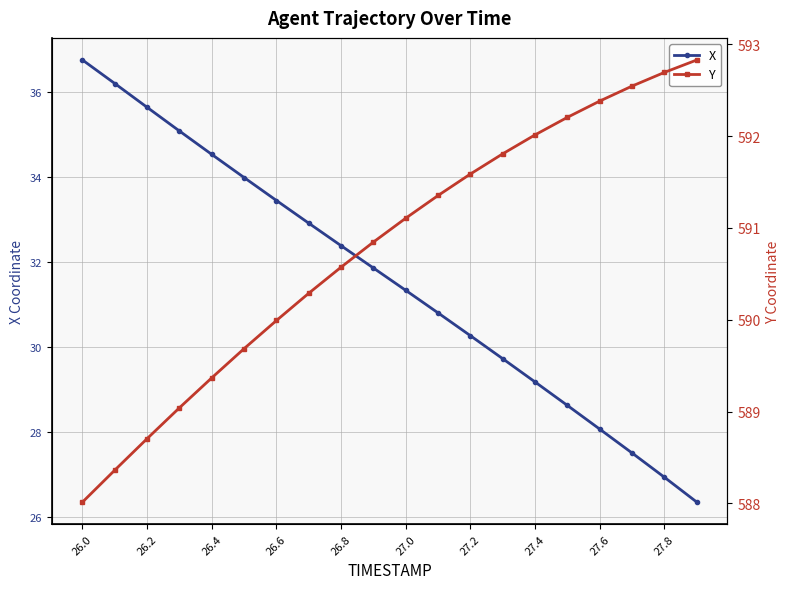

True or false: X has more than 1 interior local peaks.

False